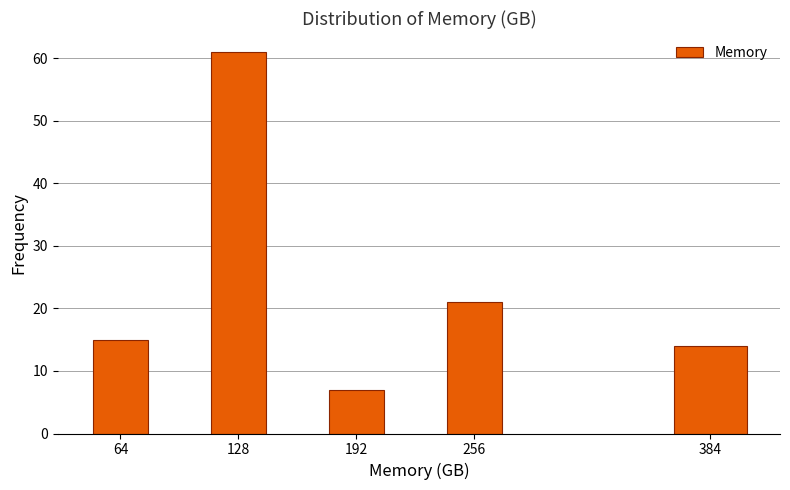

Reading right to left, transcribe all the data shown in this chart.

14	21	7	61	15